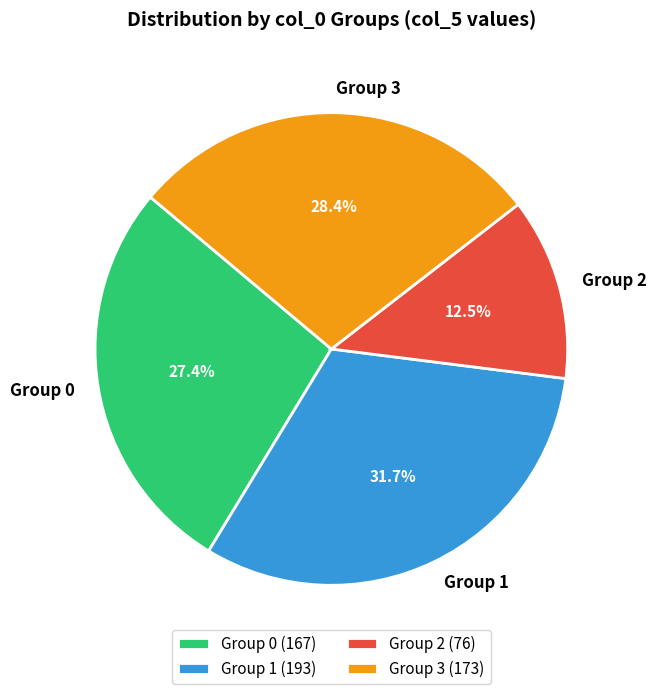

Does Group 0 account for over 50% of the chart?

No